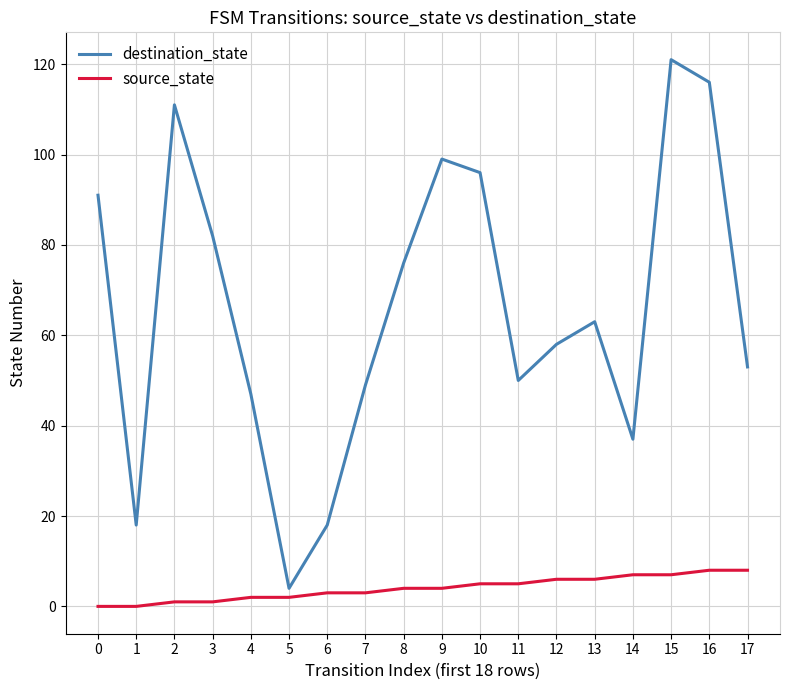

What is the difference between the maximum and minimum values in the destination_state series?

117